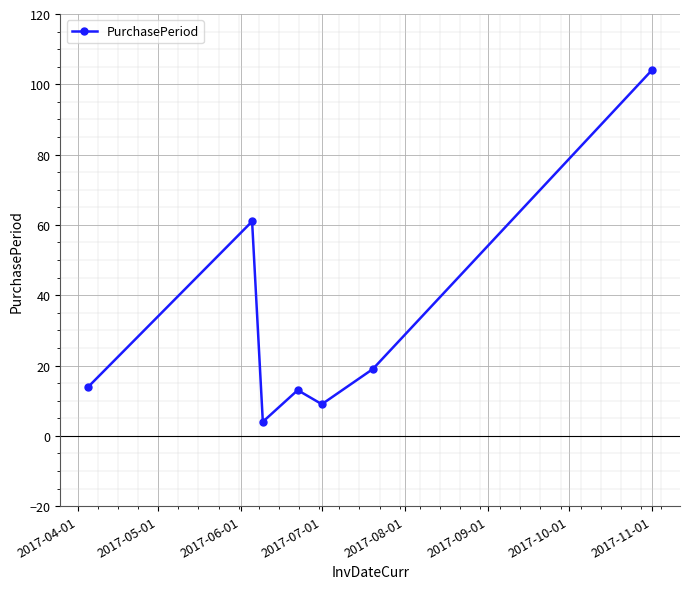

Reading left to right, list all the values displayed in this chart.

14	61	4	13	9	19	104